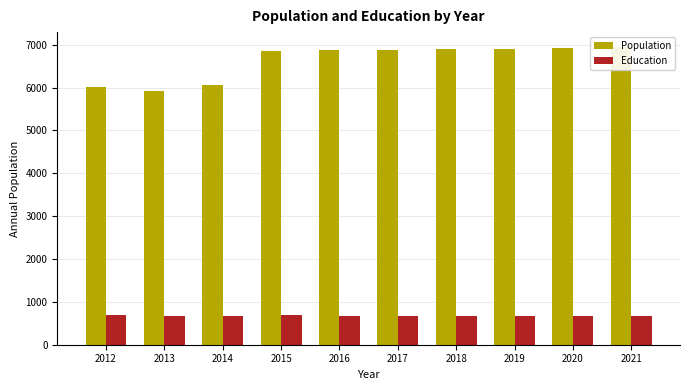

What is the total value across all series at 2020?

7597